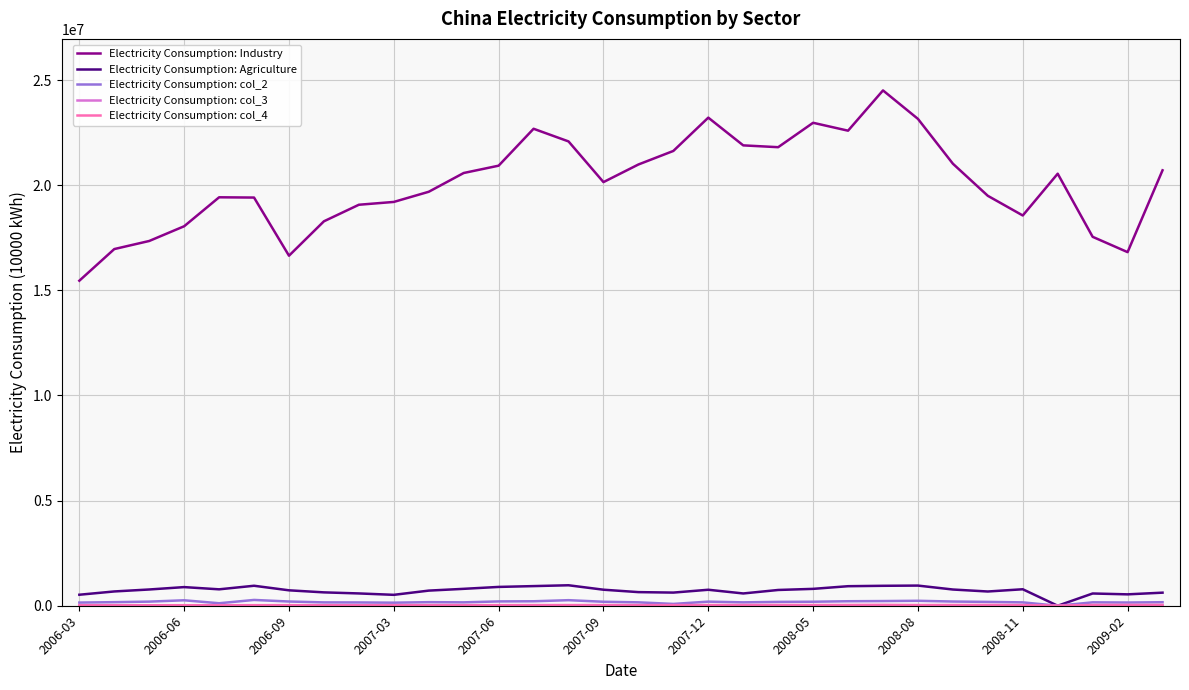

True or false: Electricity Consumption: Industry and Electricity Consumption: col_2 intersect in this chart.

False